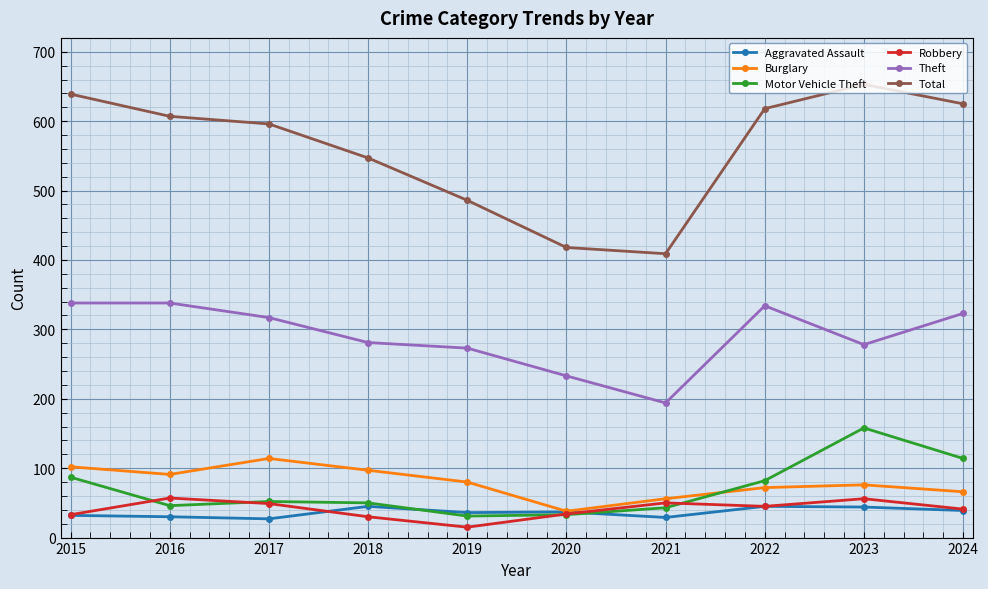

What is the greatest value displayed?

653